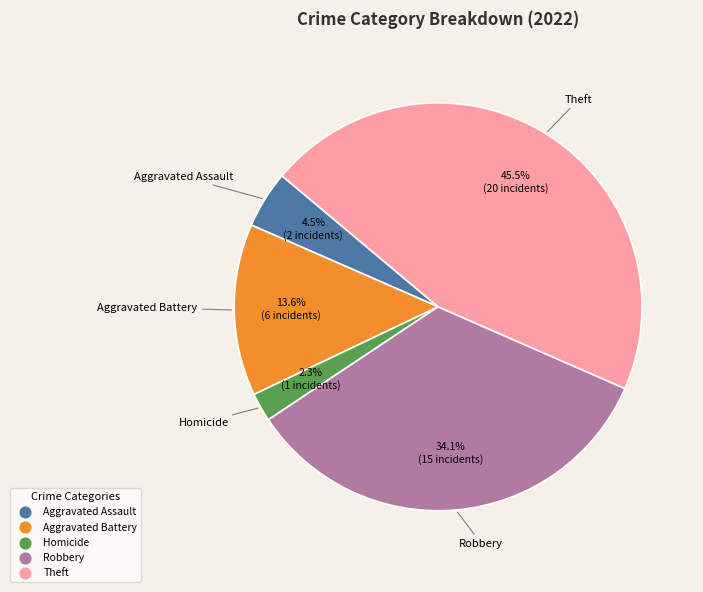

Is there any slice that represents more than half of the pie?

No